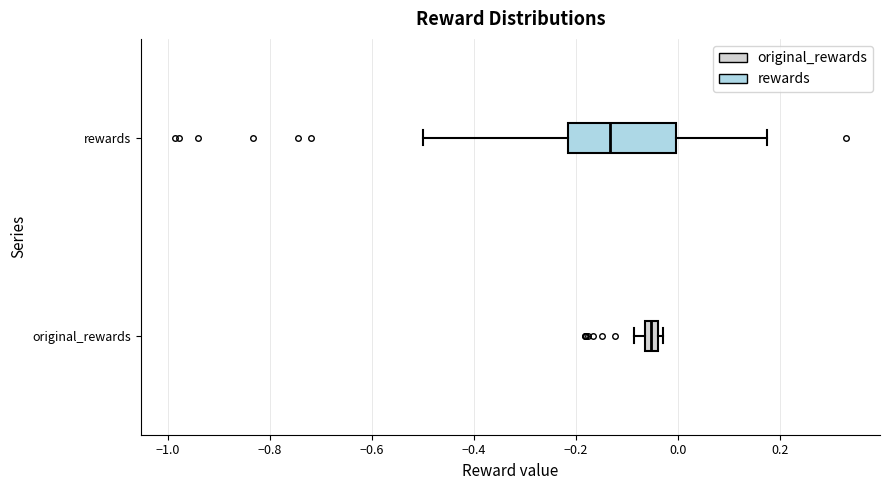

Where is the left edge of the box for original_rewards on the x-axis? The values are not printed on the chart, so give them approximately, as read against the axis.

-0.06